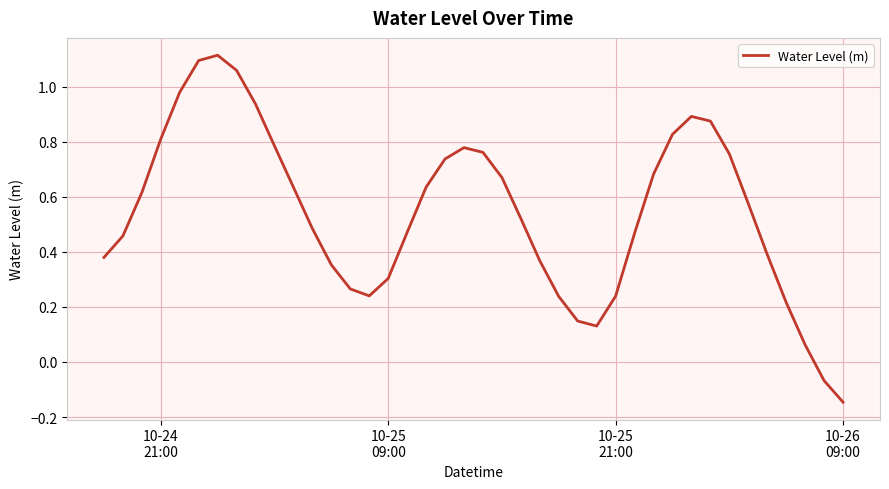

What is the difference between the maximum and minimum values?

1.3